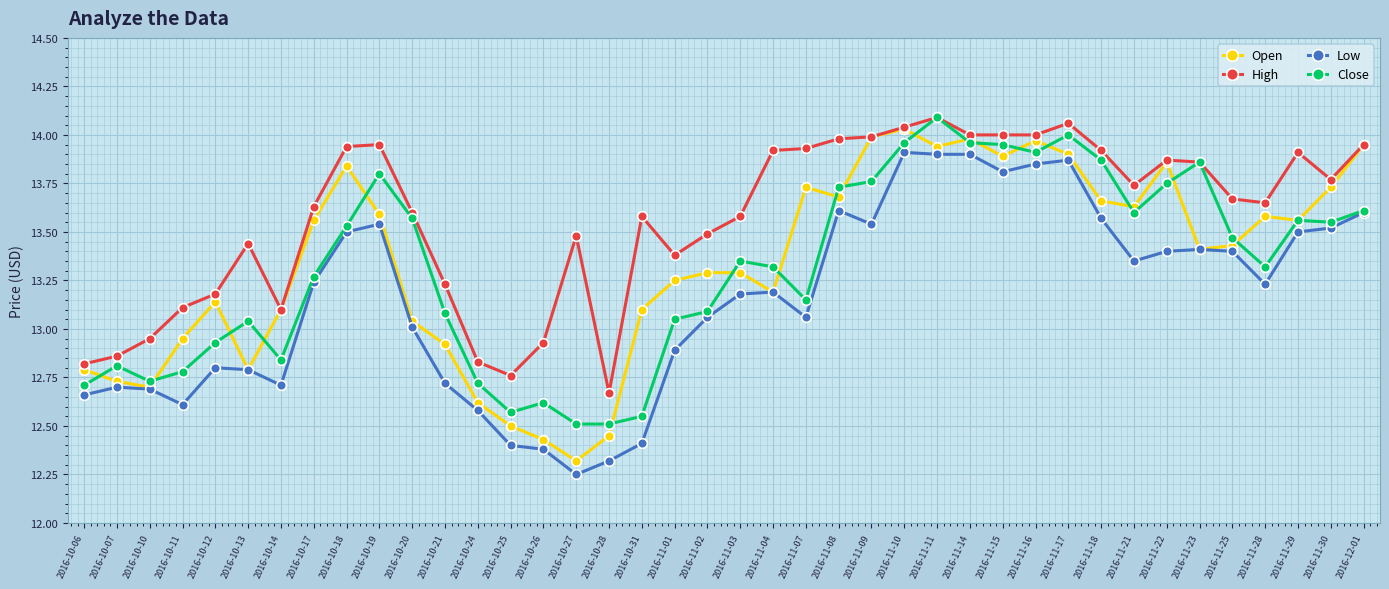

What is the lowest value of the Open series?

12.3